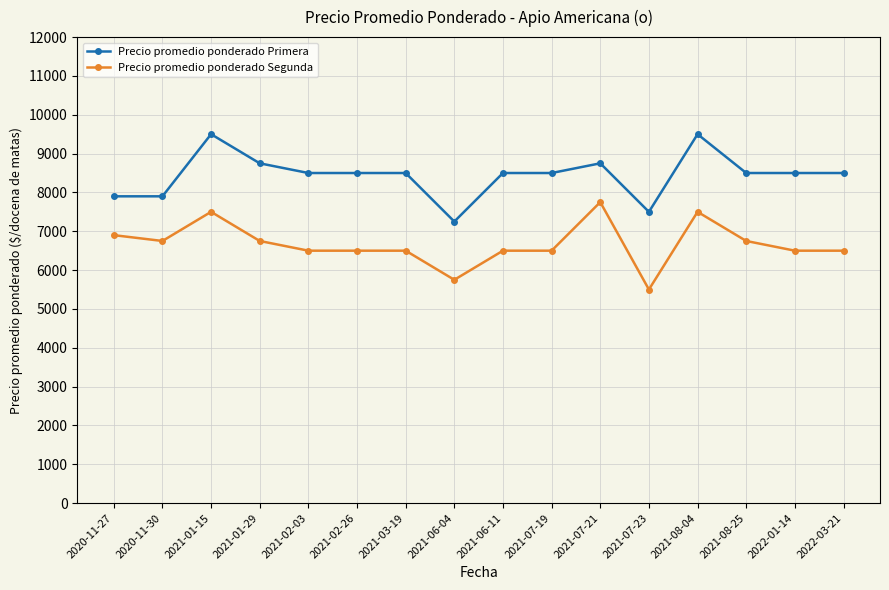

True or false: Precio promedio ponderado Segunda and Precio promedio ponderado Primera cross at least once.

False